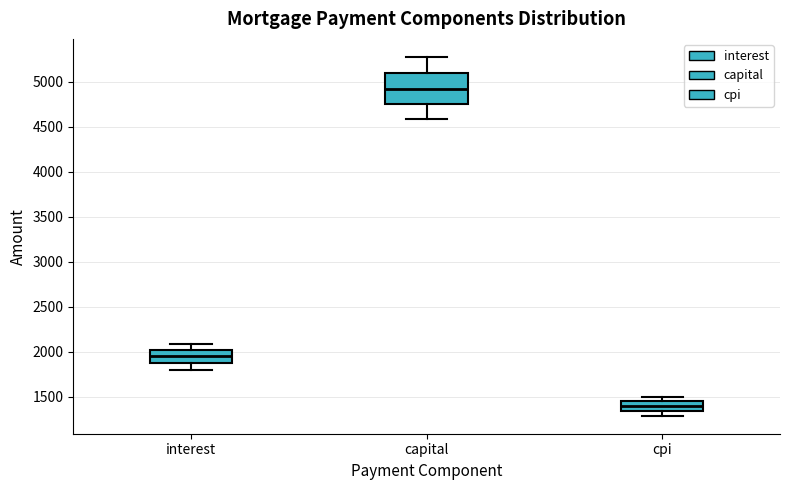

Which box has the highest median line?

capital